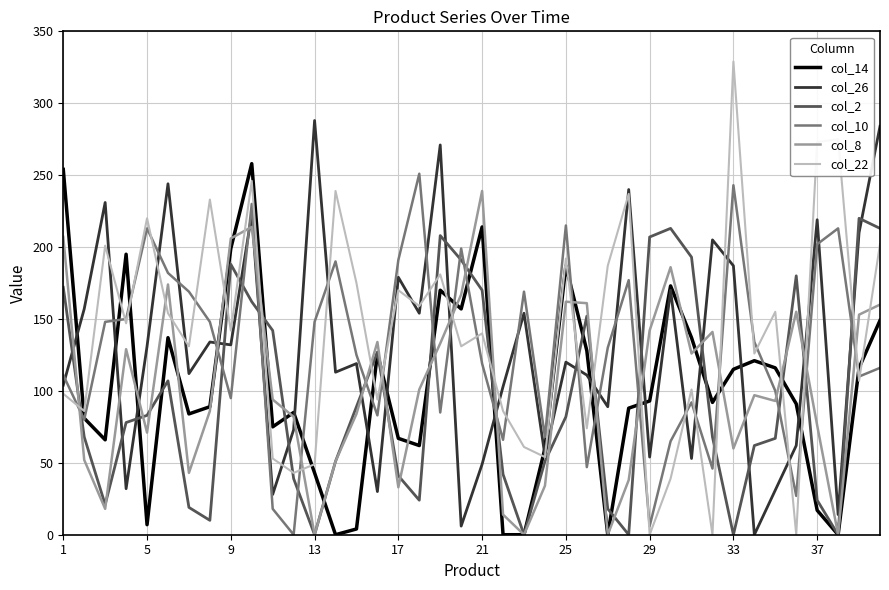

What are all the series names shown in the legend?

col_14, col_26, col_2, col_10, col_8, col_22